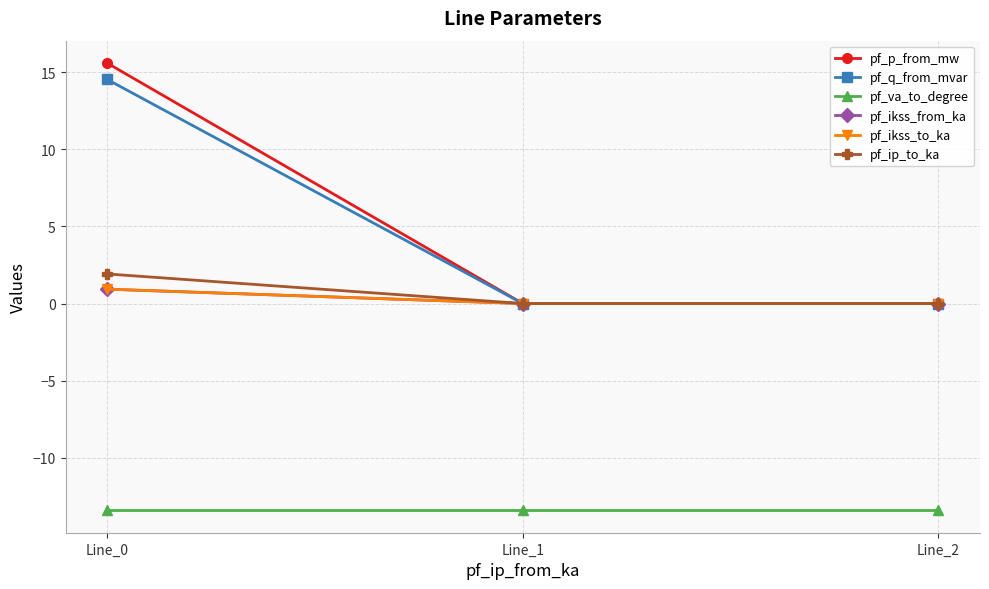

Reading left to right, transcribe all the data shown in this chart.

pf_p_from_mw: 15.6	-0.0	-0.0
pf_q_from_mvar: 14.5	0.0	0.0
pf_va_to_degree: -13.4	-13.4	-13.4
pf_ikss_from_ka: 0.9	0.0	0.0
pf_ikss_to_ka: 0.9	0.0	0.0
pf_ip_to_ka: 1.9	0.0	0.0